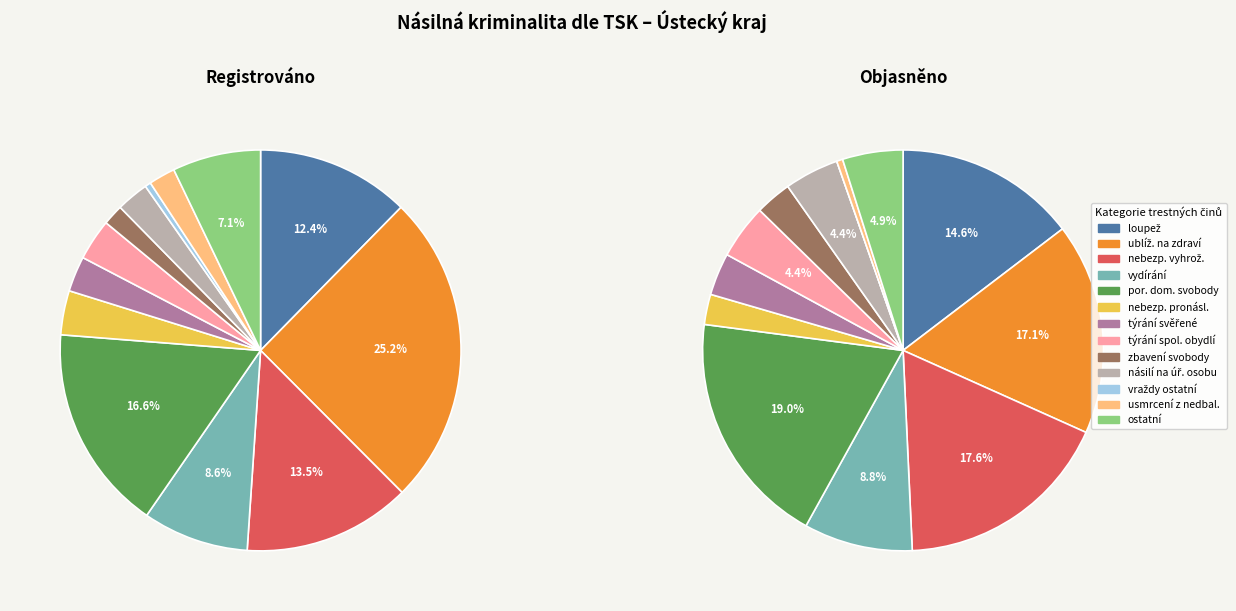

What is the smallest slice in the pie chart?

vraždy - ostatní (§ 140)